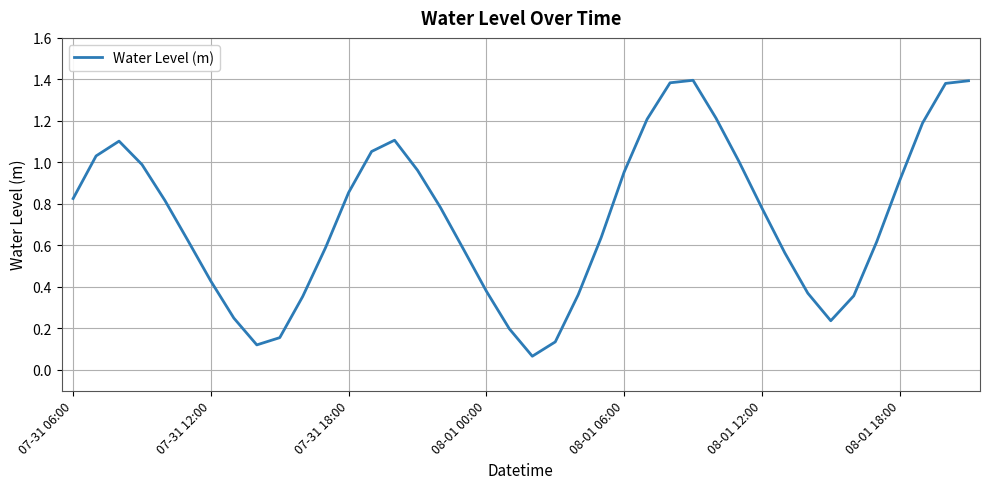

What is the sum of all values?

29.4